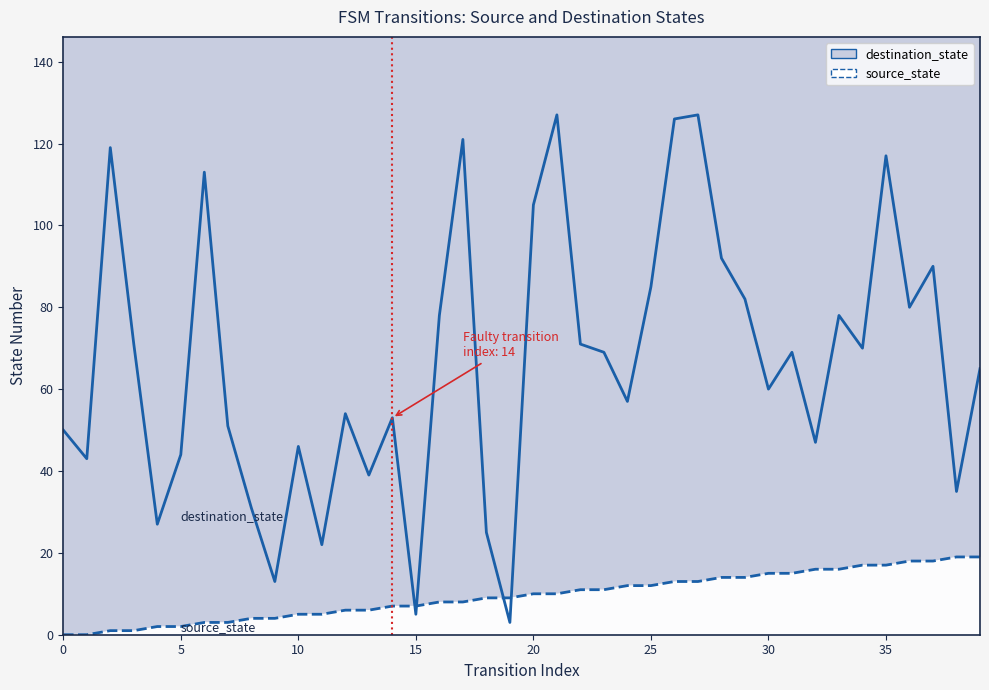

What is the total value across all series at 10?

51